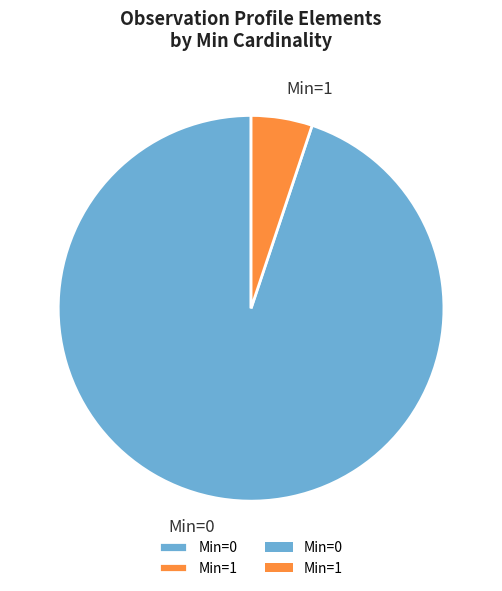

Rank the categories by value from highest to lowest.

Min=0, Min=1